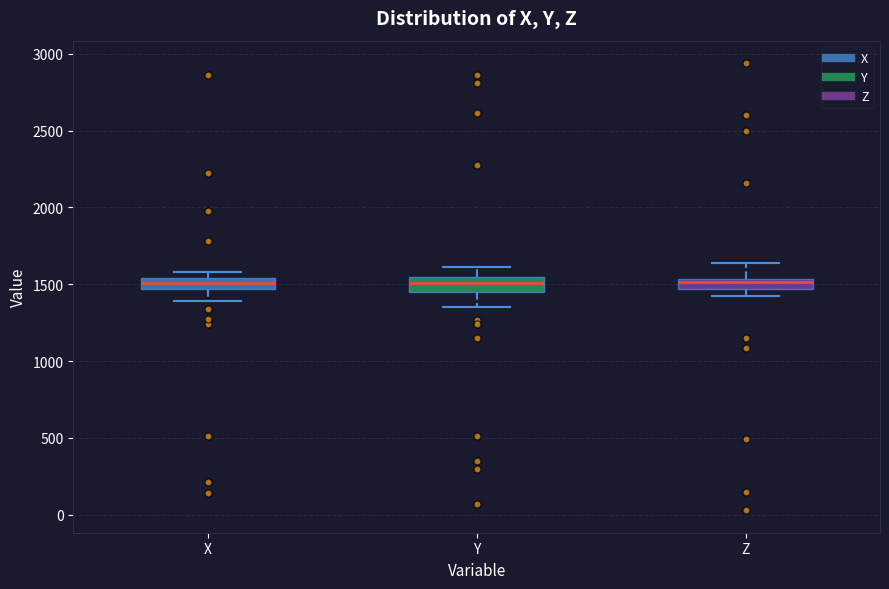

Where does the lower whisker of the box for X end on the y-axis? The values are not printed on the chart, so give them approximately, as read against the axis.

1400